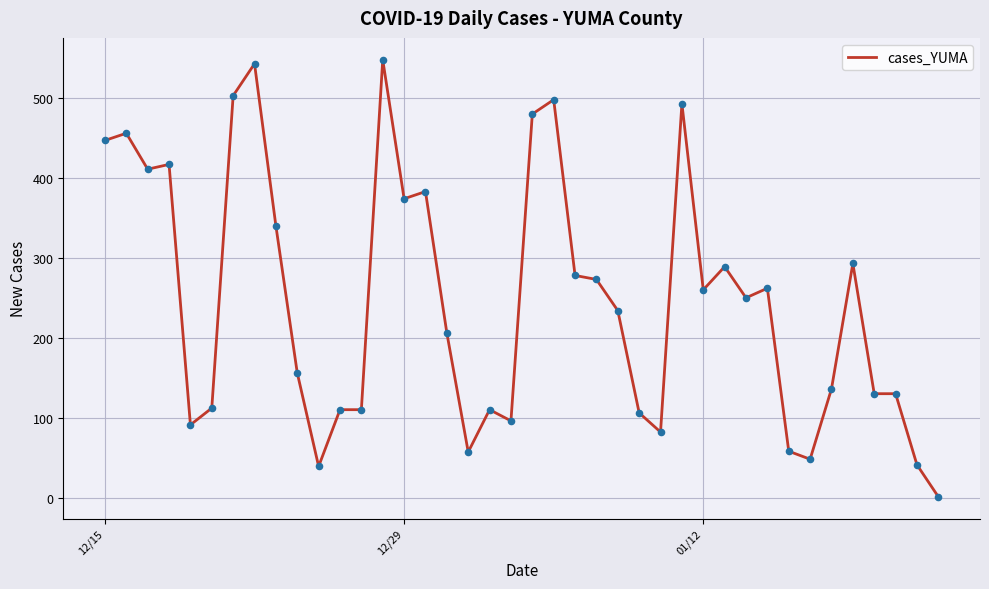

What is the maximum value shown in the chart?

548